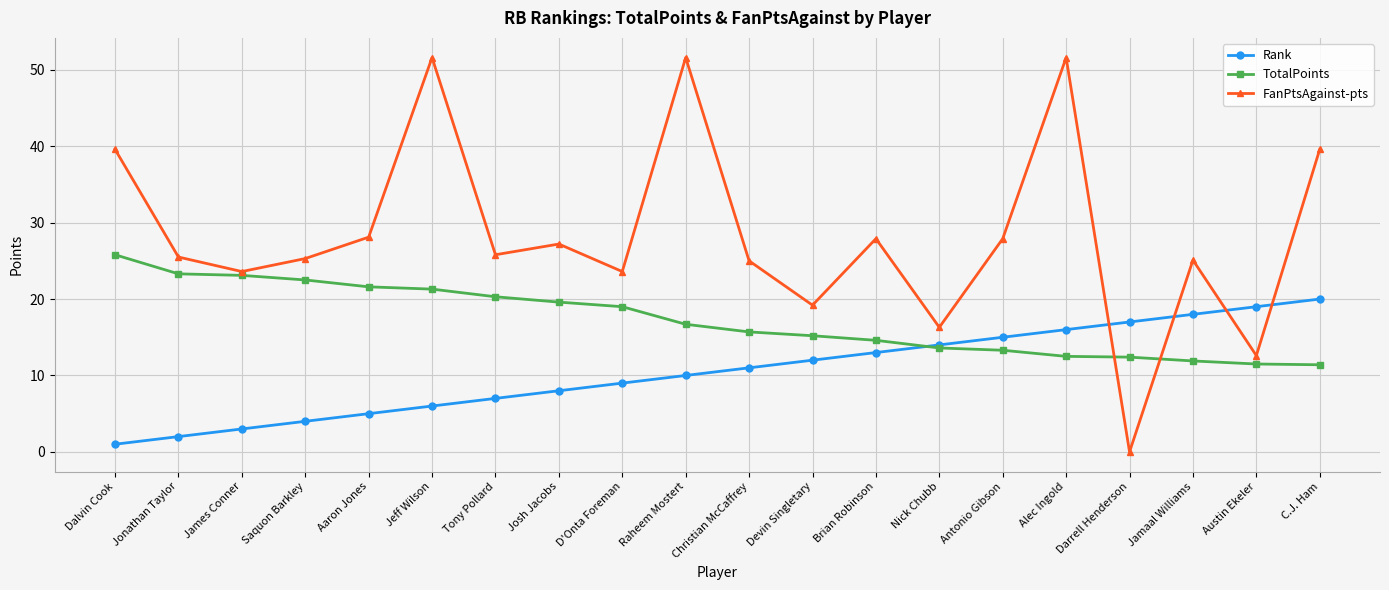

What is the sum of the Rank values at Christian McCaffrey and Nick Chubb?

25.0